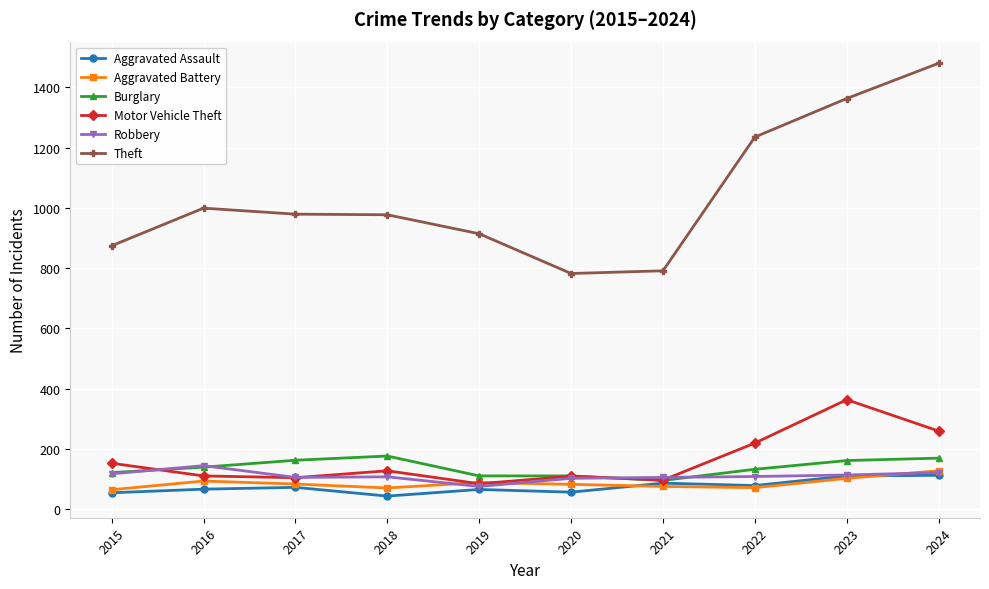

In Motor Vehicle Theft, how many points are higher than both neighbors (excluding endpoints)?

3